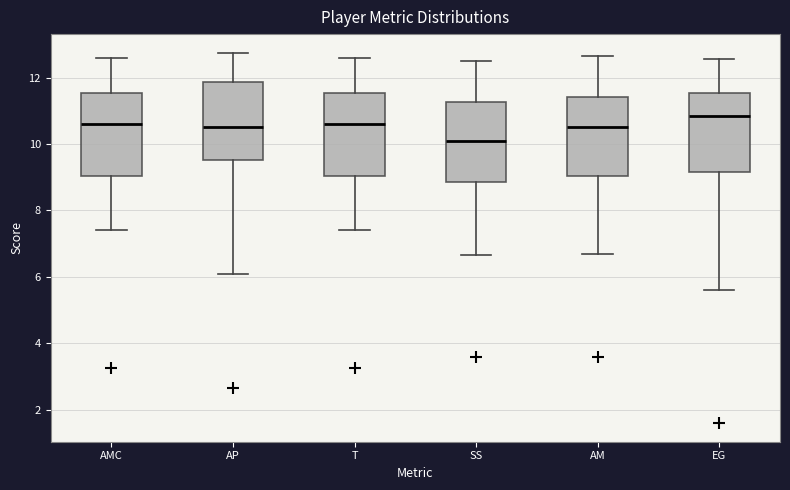

Reading left to right, transcribe this box plot: for each box, give where its median line is, the range the box spans, and where its two whiskers end, as read against the y-axis. The values are not printed on the chart, so give them approximately, as read against the axis.

AMC: median 10.6, box 9.0 to 11.6, whiskers 7.4 to 12.6
AP: median 10.6, box 9.6 to 11.8, whiskers 6.2 to 12.8
T: median 10.6, box 9.0 to 11.6, whiskers 7.4 to 12.6
SS: median 10.2, box 8.8 to 11.2, whiskers 6.6 to 12.6
AM: median 10.6, box 9.0 to 11.4, whiskers 6.8 to 12.6
EG: median 10.8, box 9.2 to 11.6, whiskers 5.6 to 12.6